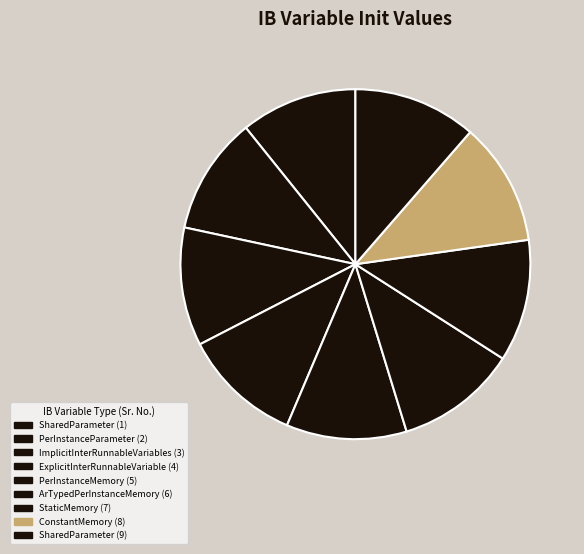

Does PerInstanceParameter (2) account for over 50% of the chart?

No